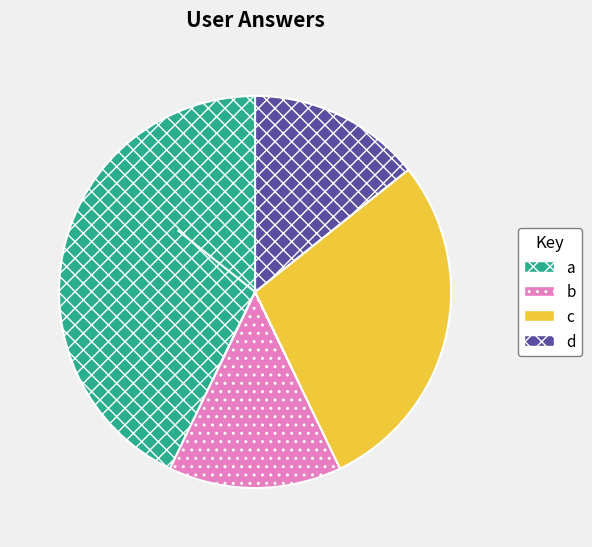

Is there any slice that represents more than half of the pie?

No